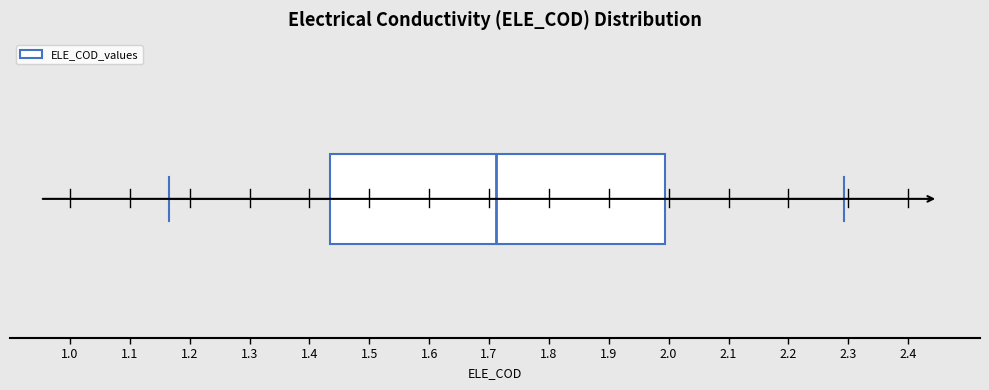

Transcribe this box plot: give where the median line is, the range the box spans, and where the two whiskers end, as read against the x-axis. The values are not printed on the chart, so give them approximately, as read against the axis.

median 1.71, box 1.43 to 1.99, whiskers 1.17 to 2.29